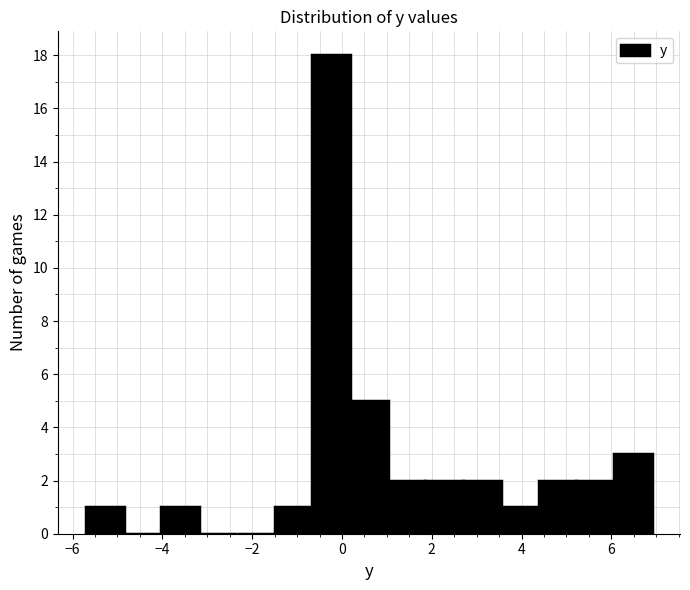

How tall is the bar that spans -4.02 to -3.18 on the x-axis? Neither the bar edges nor the heights are printed on the chart, so give them approximately, as read against the axes.

1